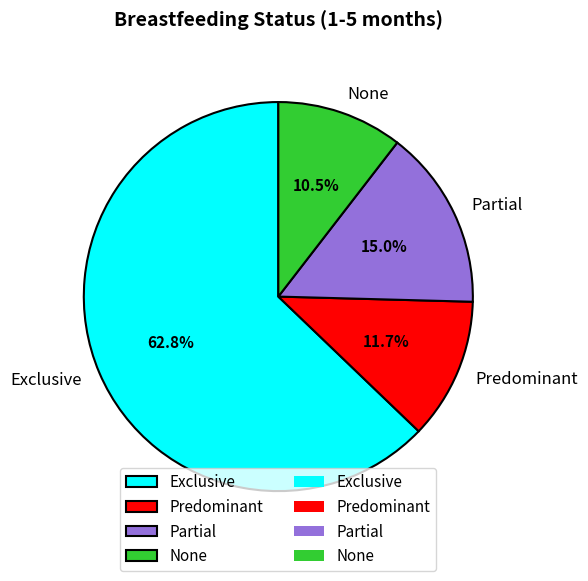

How much of the chart is everything except Predominant?

88.3%